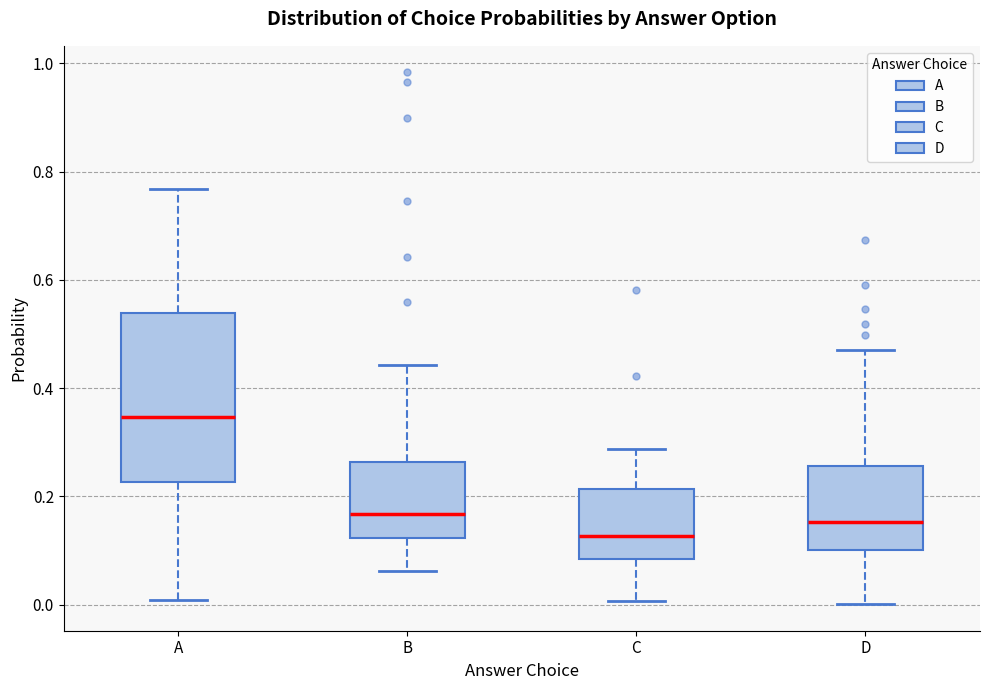

Reading left to right, read every box against the y-axis: the position of its median line, the range the box covers, and the ends of its whiskers. The values are not printed on the chart, so give them approximately, as read against the axis.

A: median 0.34, box 0.22 to 0.54, whiskers 0.00 to 0.76
B: median 0.16, box 0.12 to 0.26, whiskers 0.06 to 0.44
C: median 0.12, box 0.08 to 0.22, whiskers 0.00 to 0.28
D: median 0.16, box 0.10 to 0.26, whiskers 0.00 to 0.48